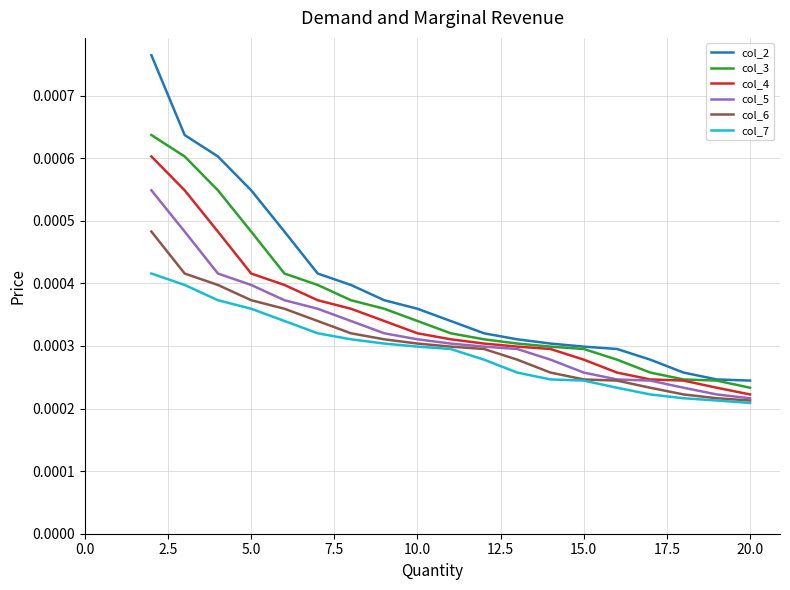

Which series has the widest spread of values?

col_2